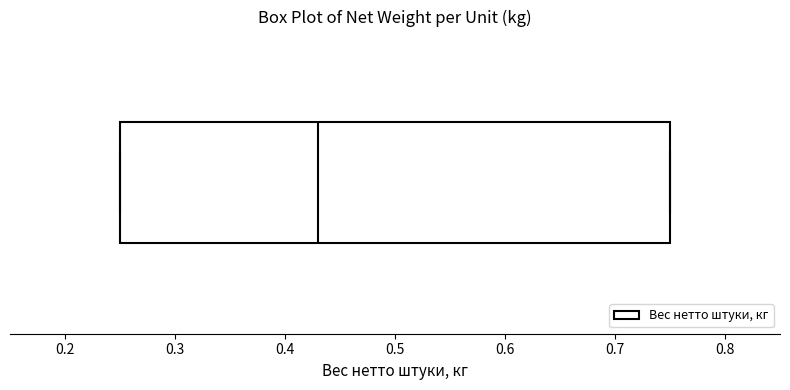

Where does the median line of the box sit on the x-axis? The values are not printed on the chart, so give them approximately, as read against the axis.

0.43